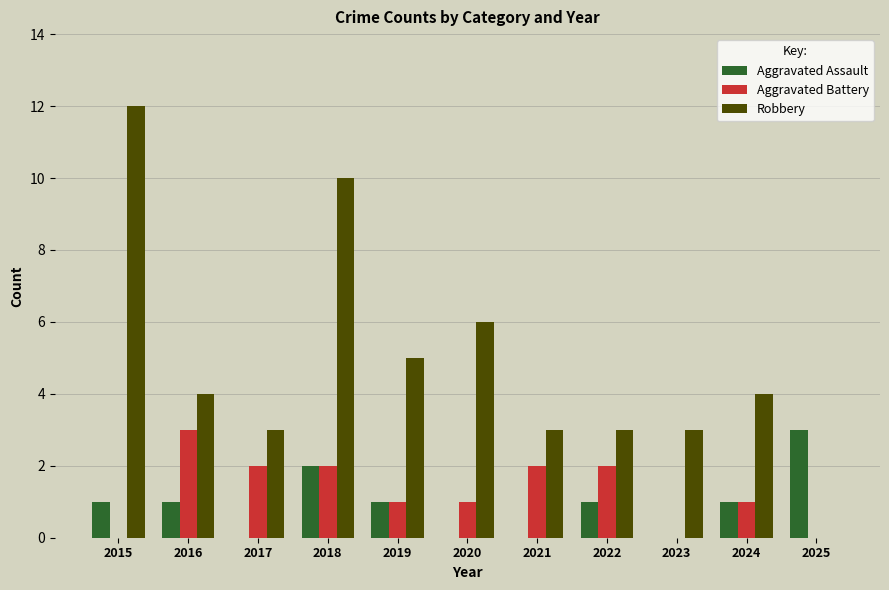

Is it true that Aggravated Assault equals 1 at 2019?

True